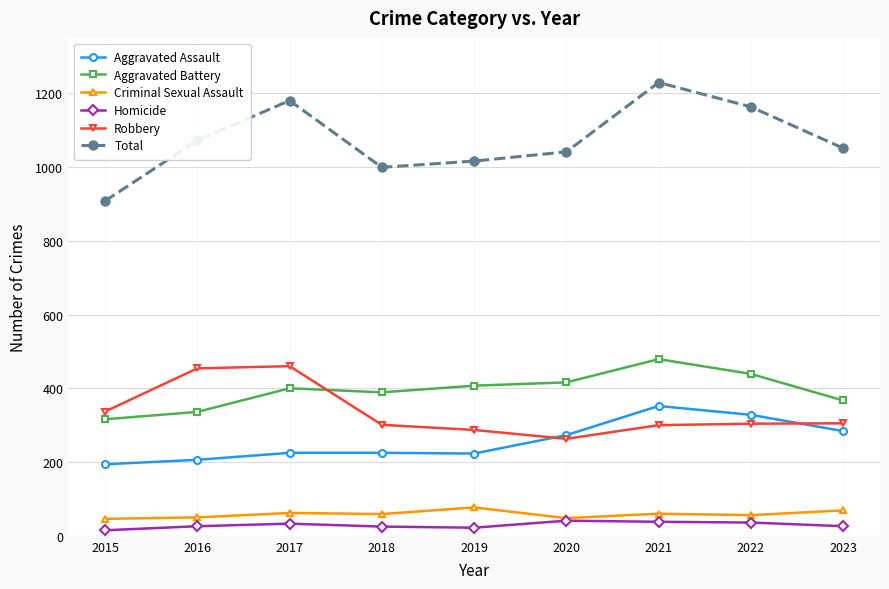

The Total series shows 999 at 2018. True or false?

True